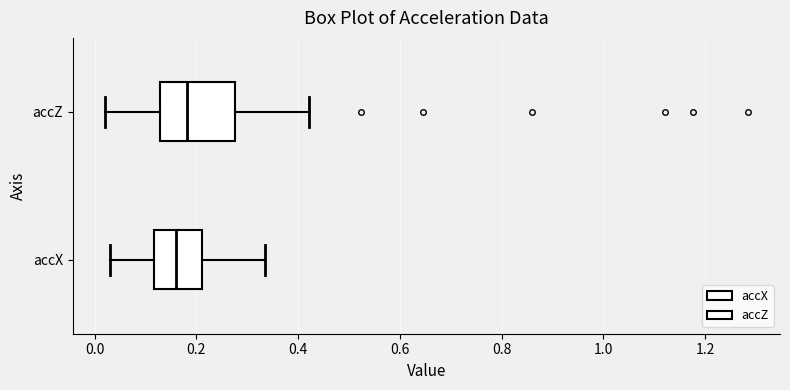

Reading bottom to top, read every box against the x-axis: the position of its median line, the range the box covers, and the ends of its whiskers. The values are not printed on the chart, so give them approximately, as read against the axis.

accX: median 0.16, box 0.12 to 0.22, whiskers 0.04 to 0.34
accZ: median 0.18, box 0.12 to 0.28, whiskers 0.02 to 0.42